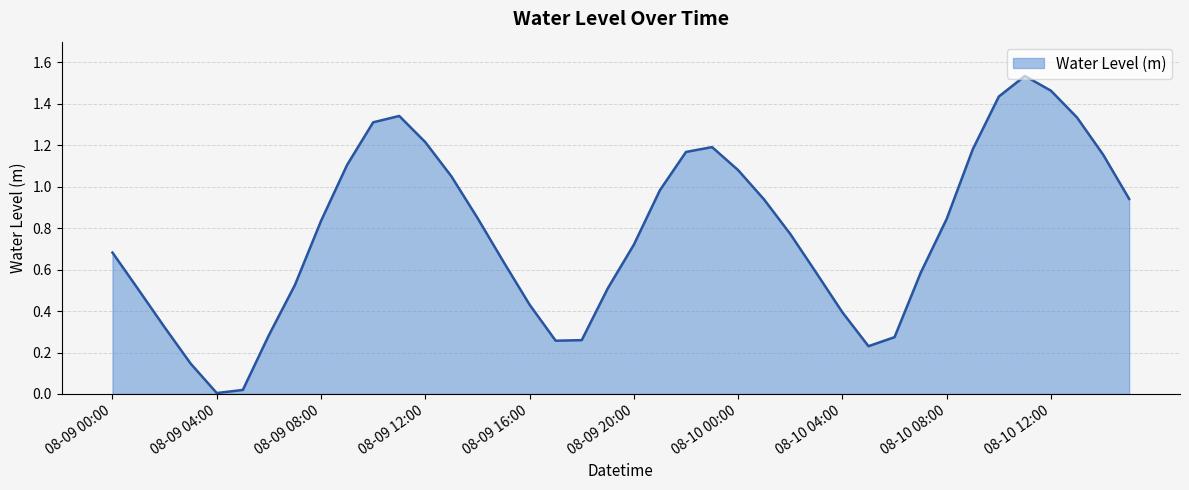

At which label is the value closest to 0?

08-09 04:00